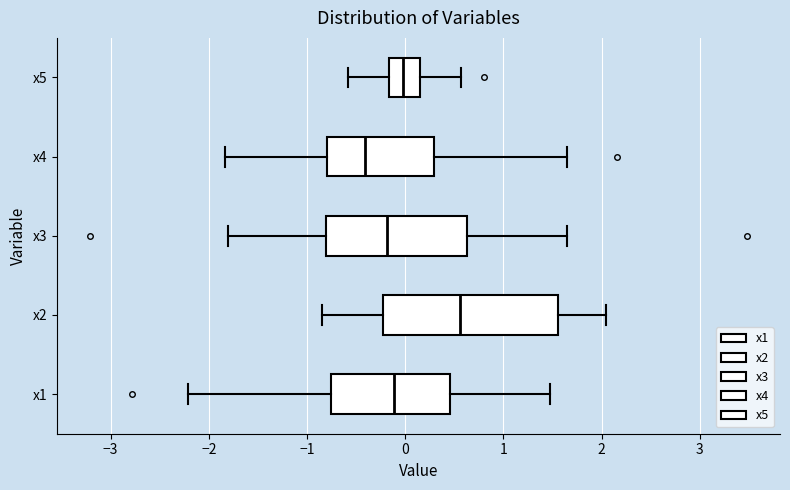

Where does the left whisker of the box for x3 end on the x-axis? The values are not printed on the chart, so give them approximately, as read against the axis.

-1.8